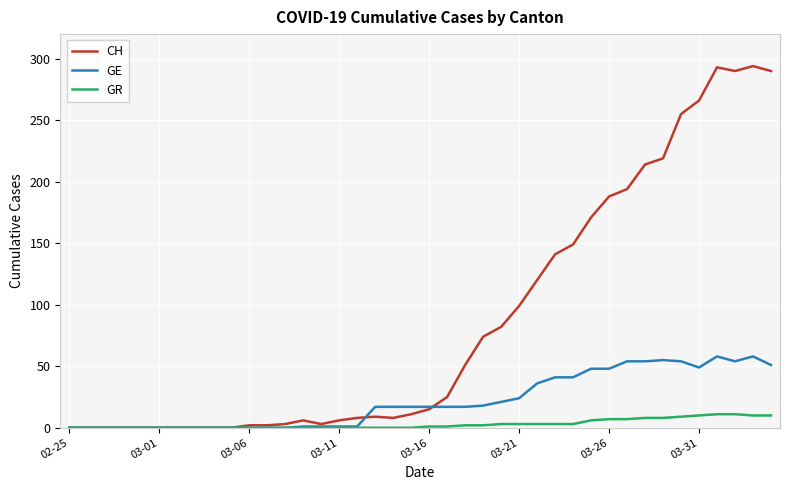

Which series has the largest range (max minus min)?

CH